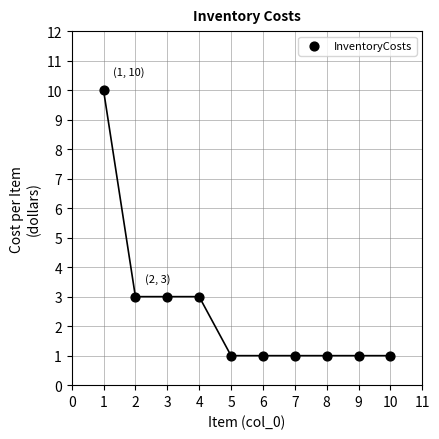

What is the range of X values (max minus min)?

9